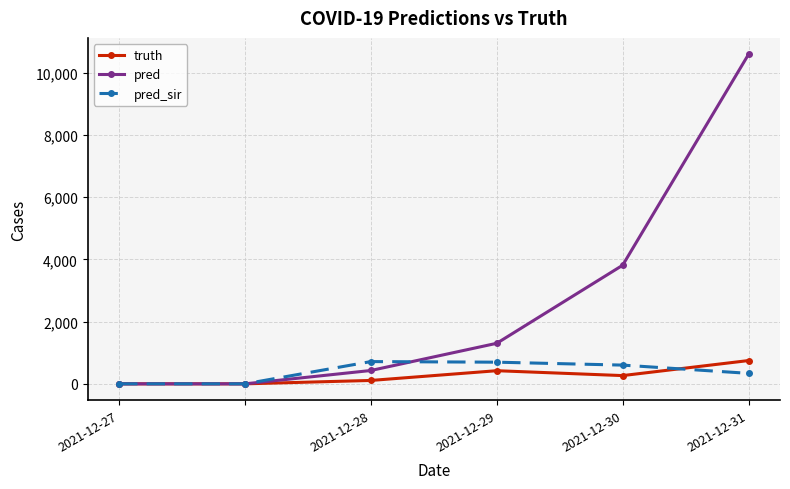

Which series has the largest range (max minus min)?

pred